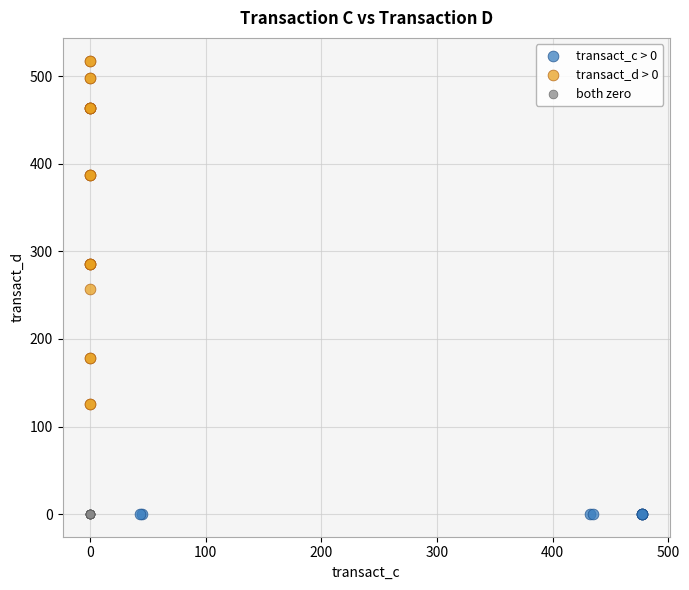

Which series contains the highest Y value?

transact_d > 0